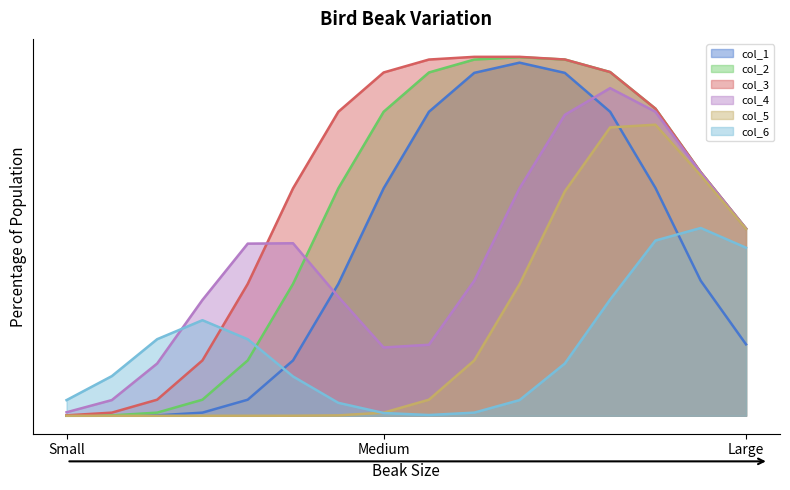

What is the maximum value shown in the chart?

1